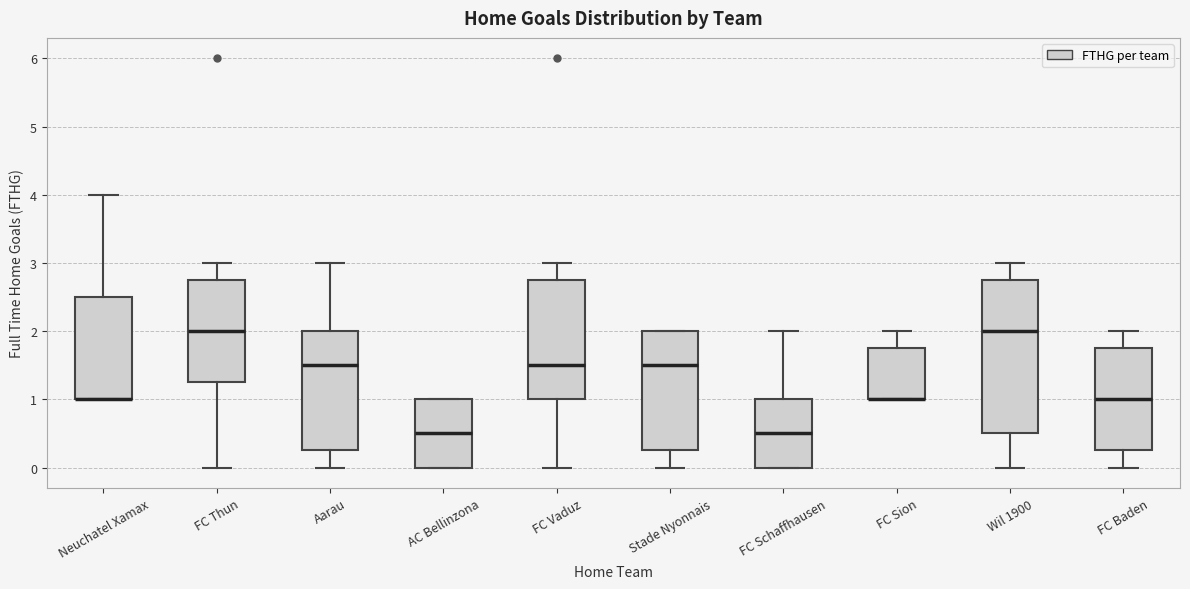

Reading left to right, transcribe this box plot: for each box, give where its median line is, the range the box spans, and where its two whiskers end, as read against the y-axis. The values are not printed on the chart, so give them approximately, as read against the axis.

Neuchatel Xamax: median 1.0 (drawn on the box's lower edge), box 1.0 to 2.5, whiskers 1.0 to 4.0
FC Thun: median 2.0, box 1.3 to 2.8, whiskers 0.0 to 3.0
Aarau: median 1.5, box 0.3 to 2.0, whiskers 0.0 to 3.0
AC Bellinzona: median 0.5, box 0.0 to 1.0, whiskers 0.0 to 1.0
FC Vaduz: median 1.5, box 1.0 to 2.8, whiskers 0.0 to 3.0
Stade Nyonnais: median 1.5, box 0.3 to 2.0, whiskers 0.0 to 2.0
FC Schaffhausen: median 0.5, box 0.0 to 1.0, whiskers 0.0 to 2.0
FC Sion: median 1.0 (drawn on the box's lower edge), box 1.0 to 1.8, whiskers 1.0 to 2.0
Wil 1900: median 2.0, box 0.5 to 2.8, whiskers 0.0 to 3.0
FC Baden: median 1.0, box 0.3 to 1.8, whiskers 0.0 to 2.0